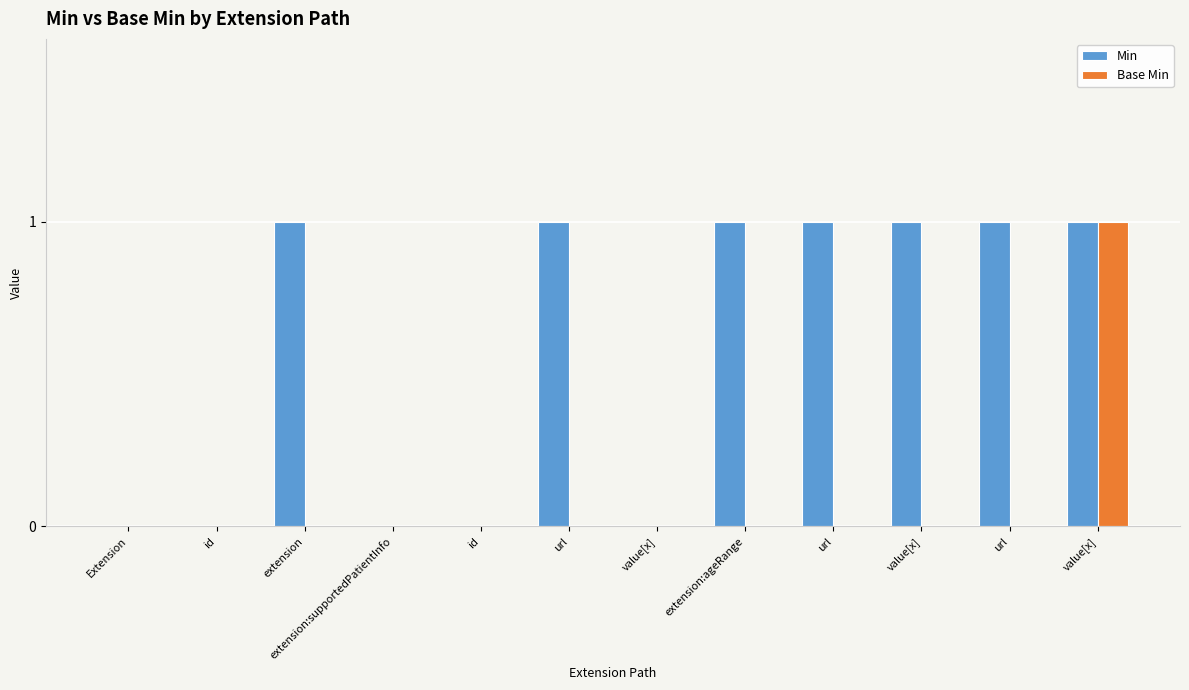

How many groups of bars are there?

12